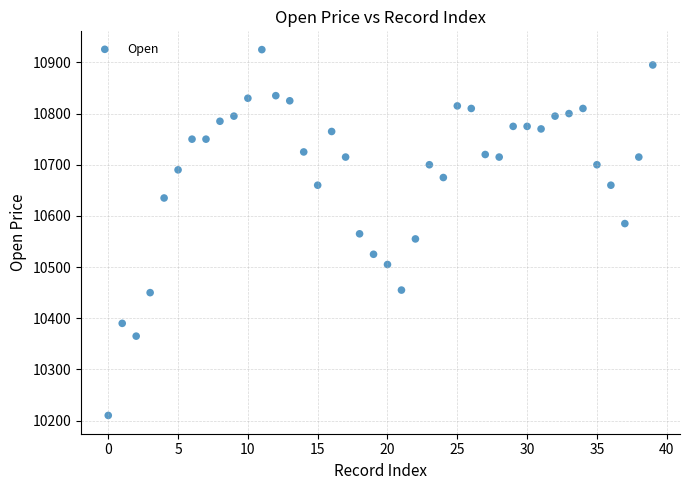

What is the range of Y values (max minus min)?

715